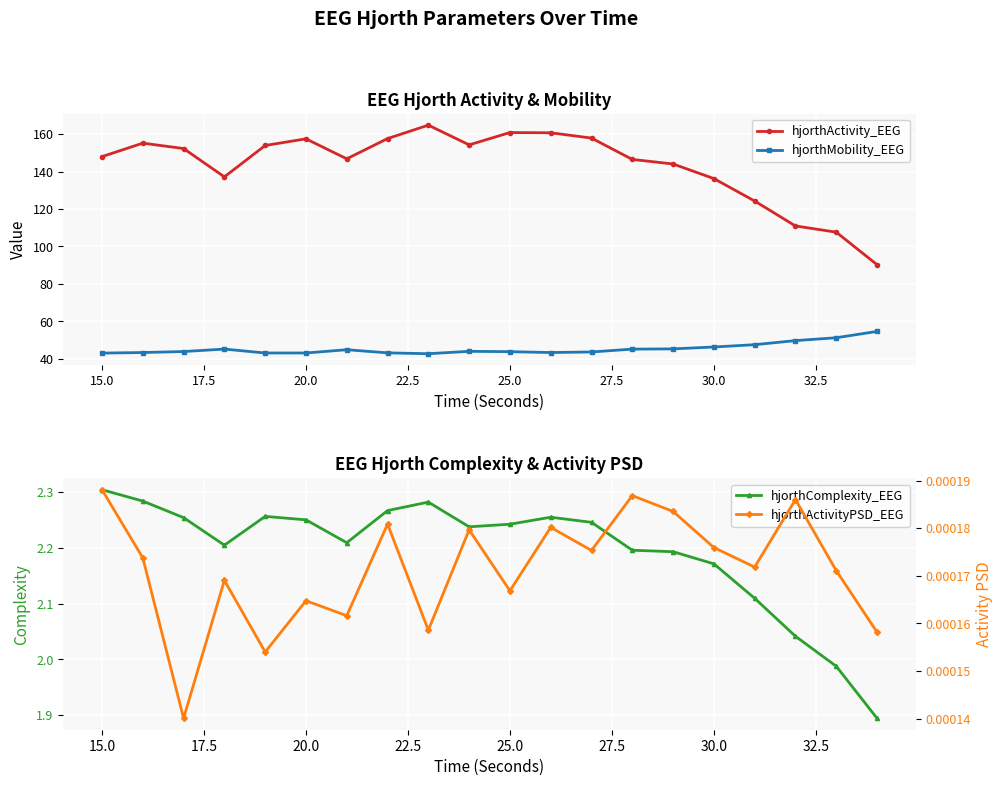

How many data points does each series have?

20